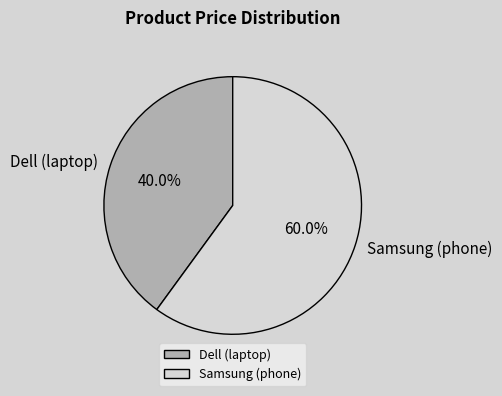

Count the number of slices in the pie.

2